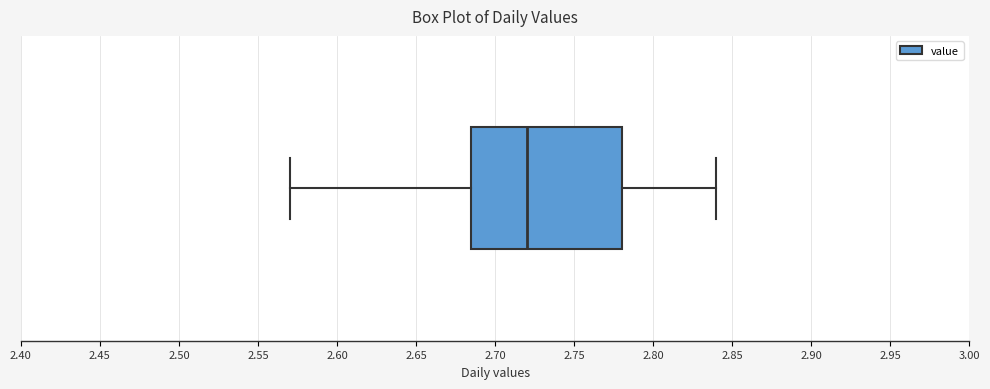

Read this box plot against the x-axis: the position of the median line, the range covered by the box, and the ends of both whiskers. The values are not printed on the chart, so give them approximately, as read against the axis.

median 2.720, box 2.685 to 2.780, whiskers 2.570 to 2.840